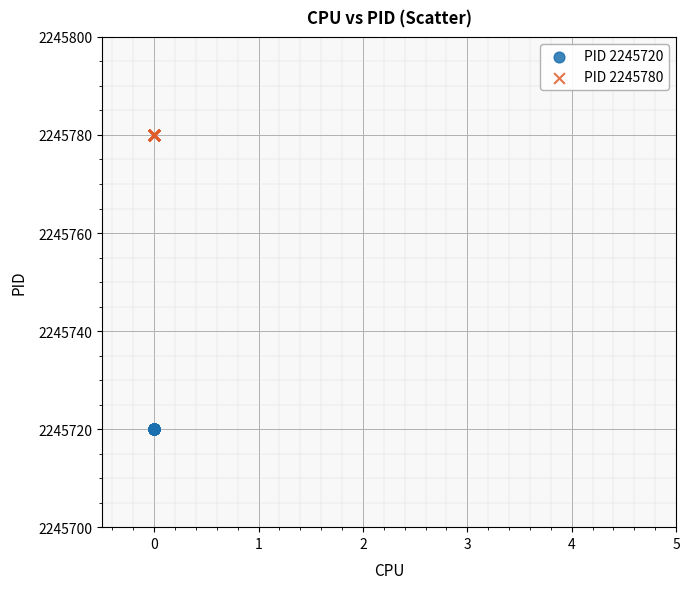

Which series contains the lowest Y value?

PID 2245720